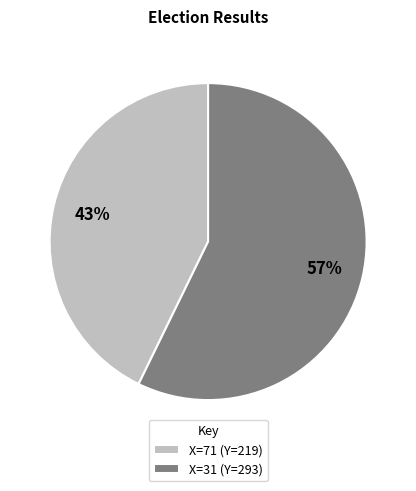

Is it true that X=31 (Y=293) is 57% of the pie?

True